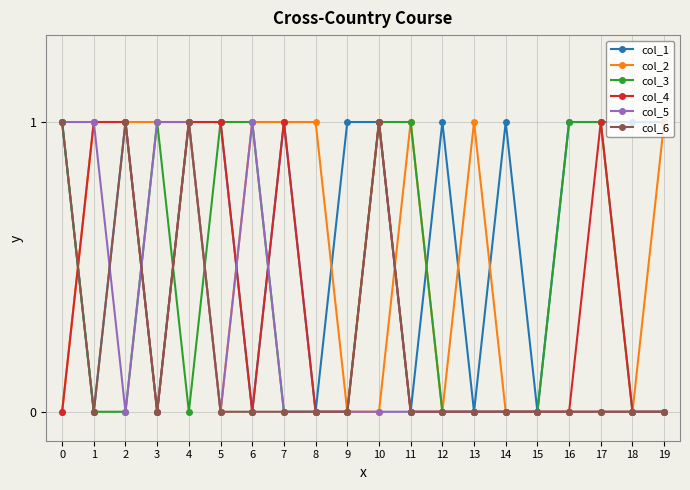

True or false: col_5 has more than 0 points higher than both neighbors.

True